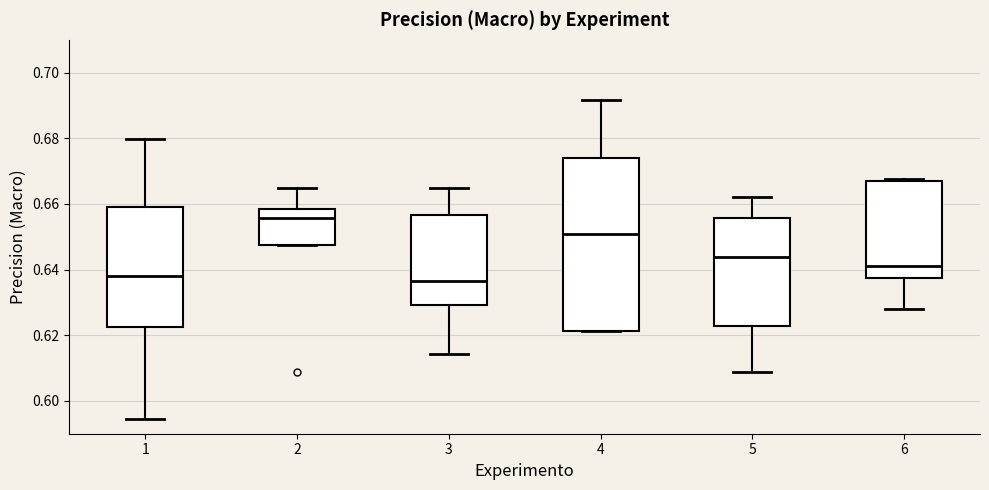

Where is the lower edge of the box at x = 6 on the y-axis? The values are not printed on the chart, so give them approximately, as read against the axis.

0.638